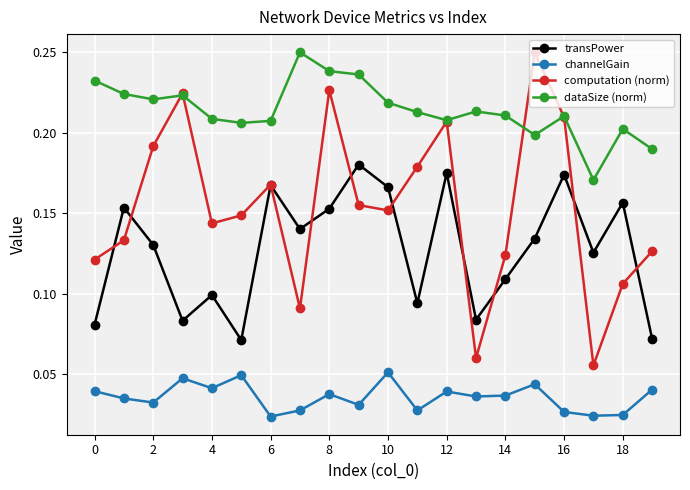

Which series has the largest total across all categories?

dataSize (norm)